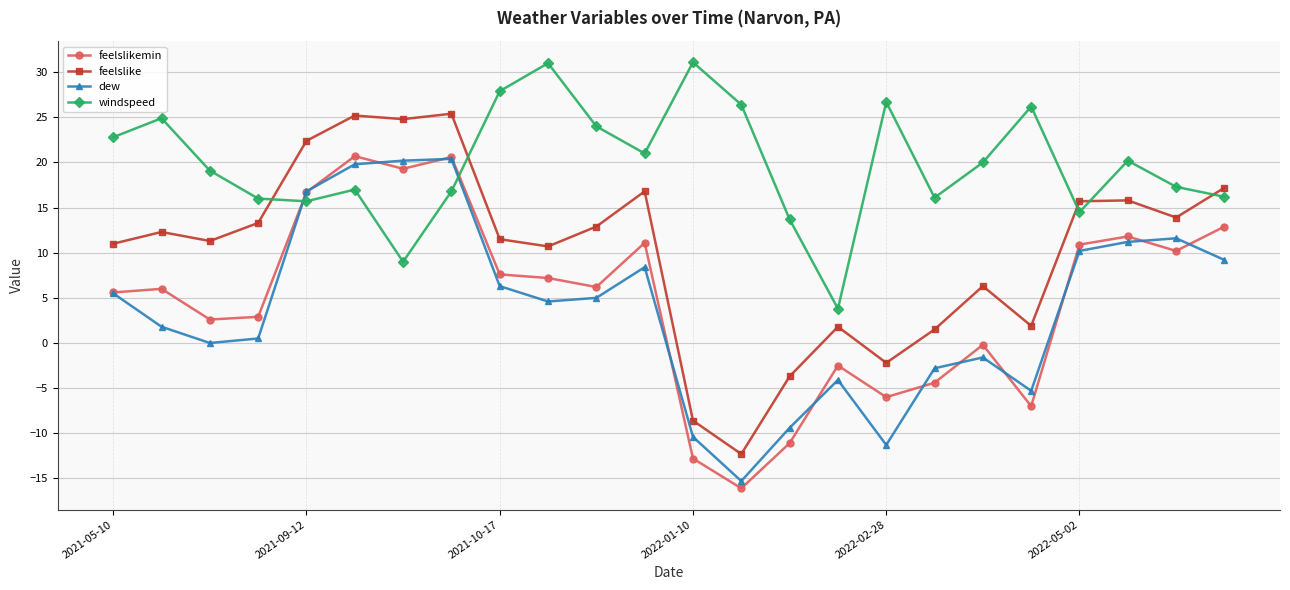

True or false: feelslike has more than 1 interior local peaks.

True